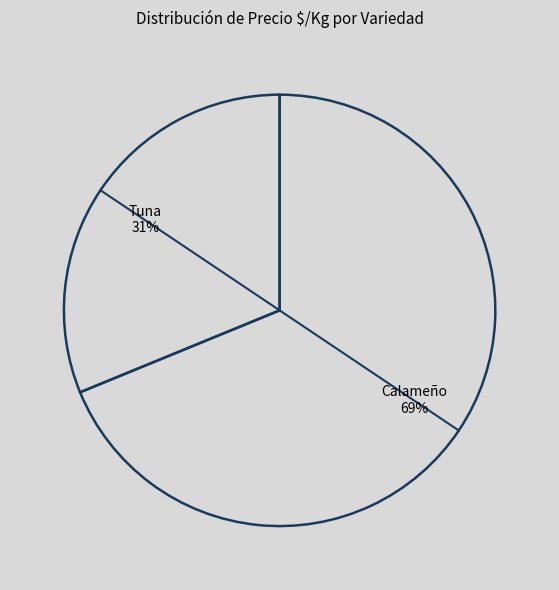

To the nearest percent, what is the difference between the largest and smallest slice percentages?

4%